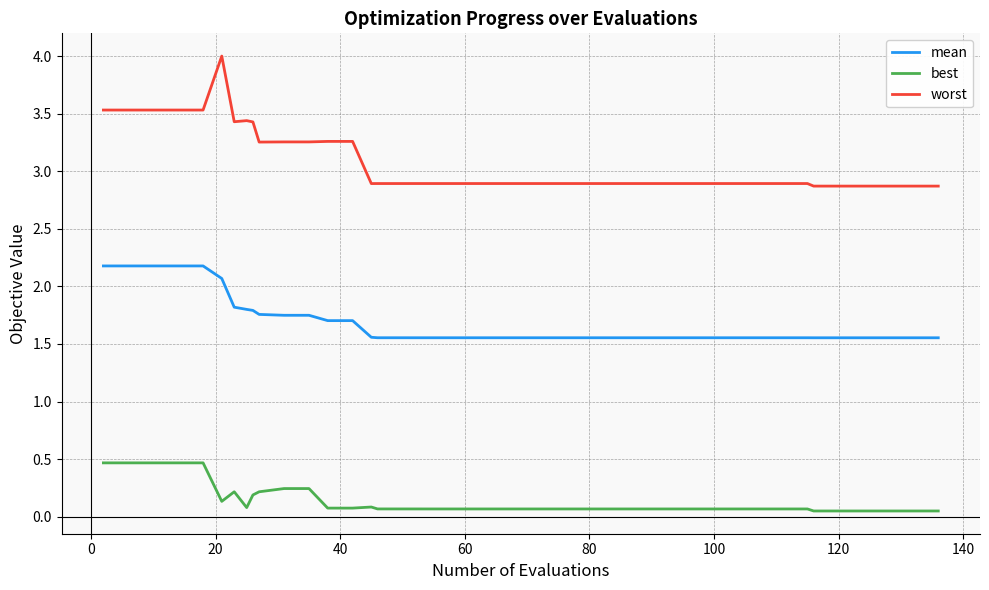

True or false: mean and worst cross at least once.

False